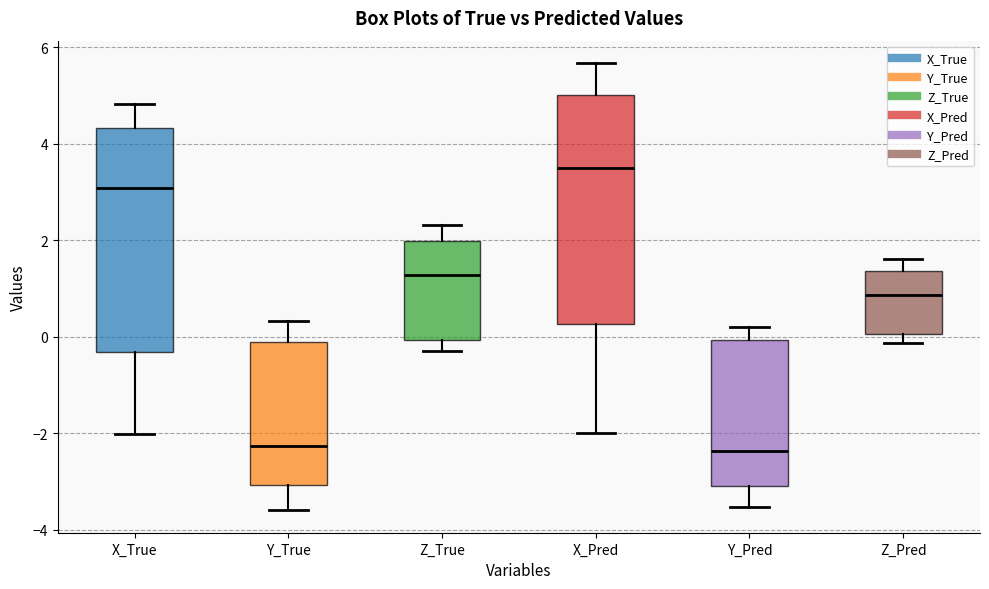

Where does the upper whisker of the box for Y_True end on the y-axis? The values are not printed on the chart, so give them approximately, as read against the axis.

0.4